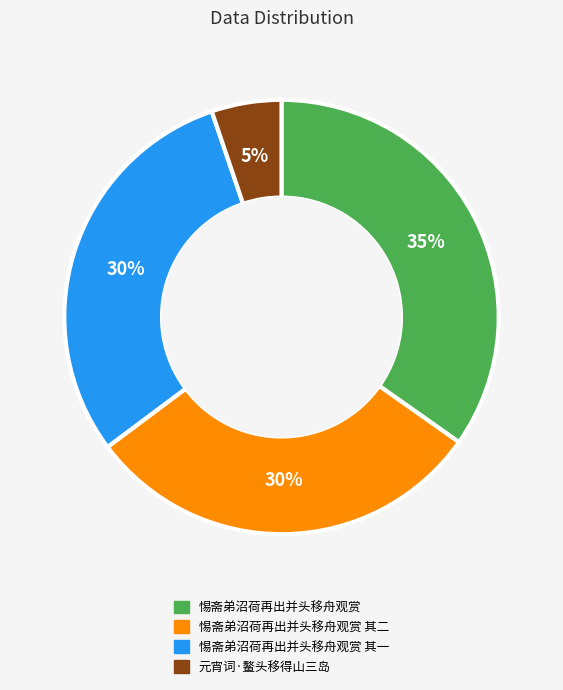

Which category has the smallest portion of the pie?

元宵词·鳌头移得山三岛